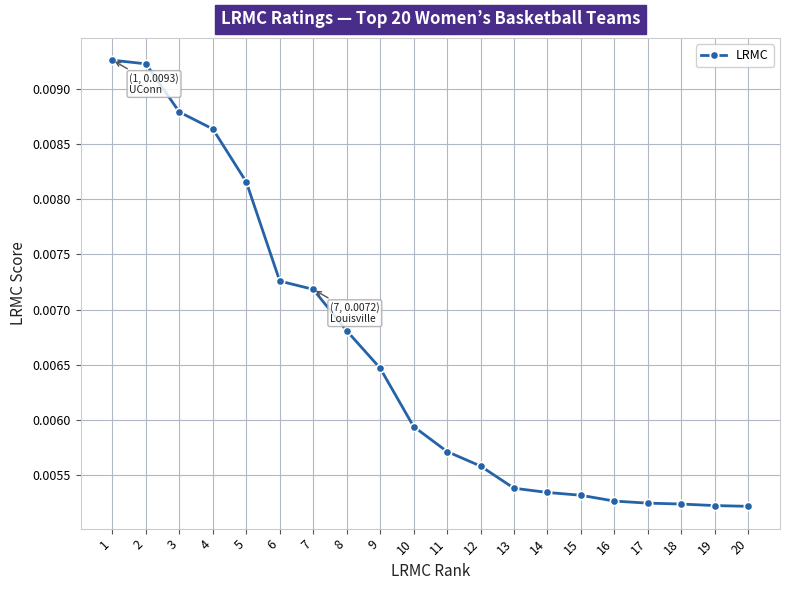

Between 10 and 12, which is larger?

10